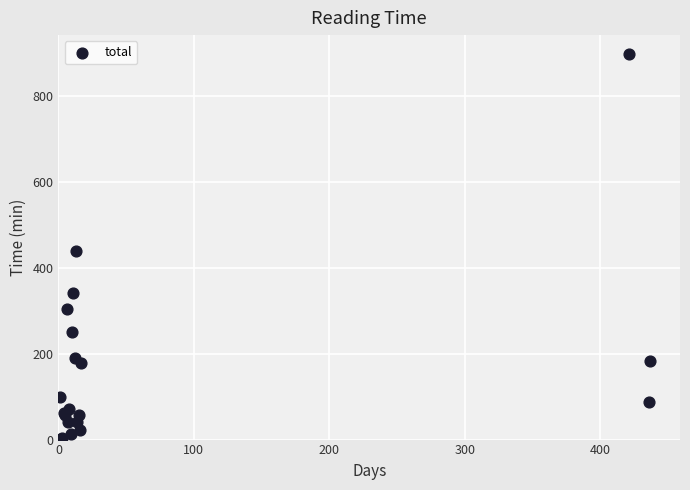

What Y value in the scatter plot is closest to 449?

438